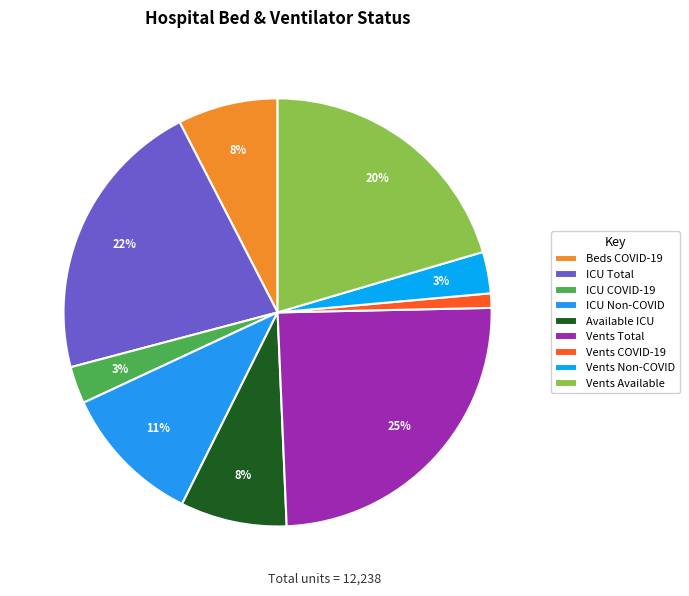

How many slices are in this pie chart?

9